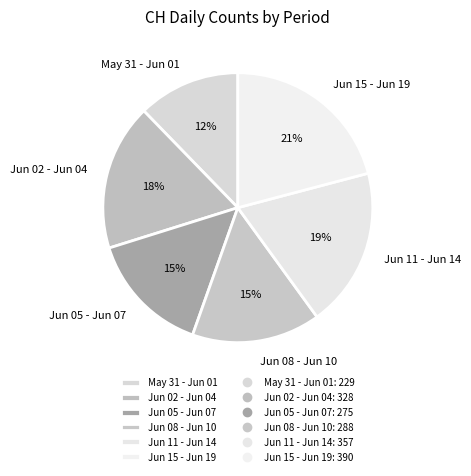

Is the sum of Jun 05 - Jun 07 and Jun 02 - Jun 04 greater than half?

No